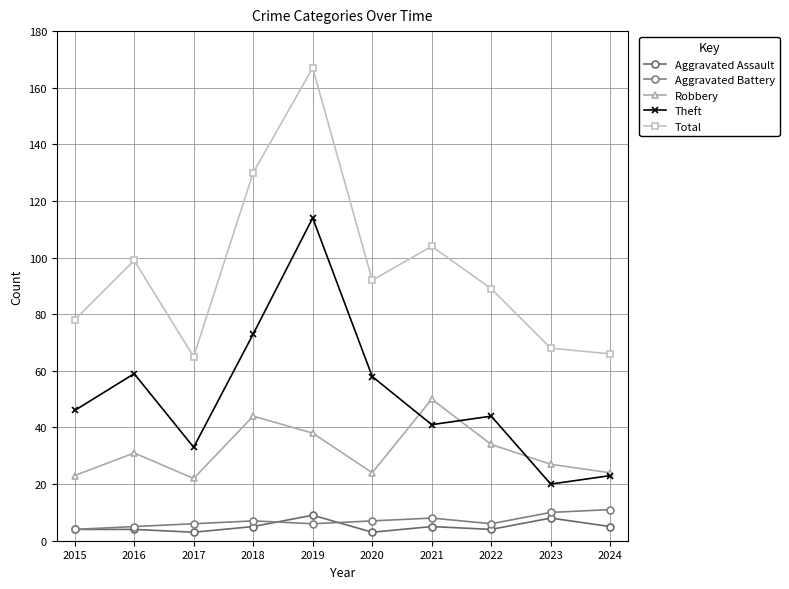

How many data points in Robbery are less than 31?

5